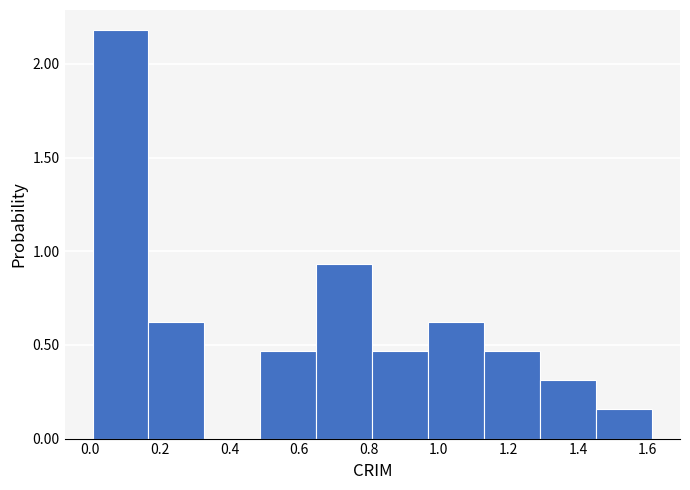

How tall is the bar that spans 0.16 to 0.32 on the x-axis? Neither the bar edges nor the heights are printed on the chart, so give them approximately, as read against the axes.

0.60